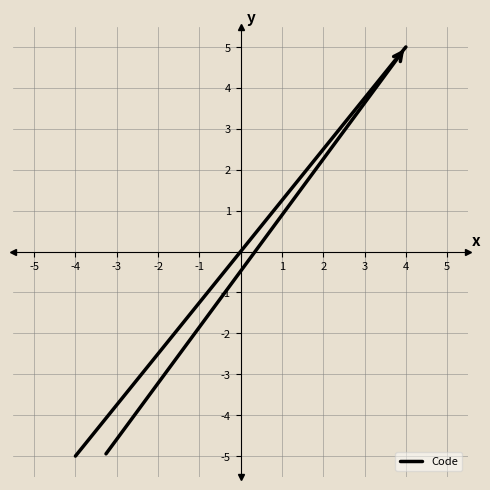

What is the value of the 1st point from the left?

-5